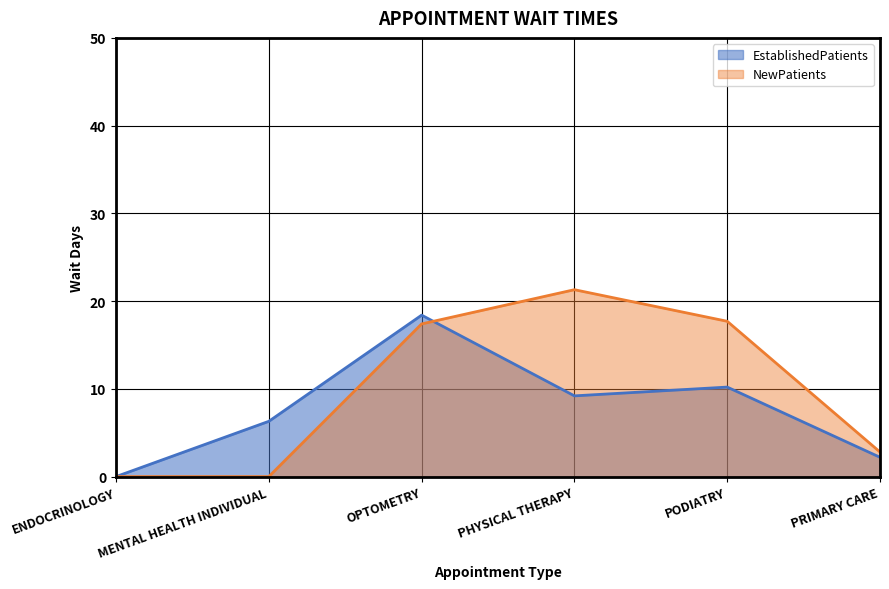

Reading right to left, what are all the values shown in this chart?

EstablishedPatients: PRIMARY CARE=2.2	PODIATRY=10.2	PHYSICAL THERAPY=9.2	OPTOMETRY=18.4	MENTAL HEALTH INDIVIDUAL=6.3	ENDOCRINOLOGY=0.0
NewPatients: PRIMARY CARE=2.8	PODIATRY=17.7	PHYSICAL THERAPY=21.3	OPTOMETRY=17.4	MENTAL HEALTH INDIVIDUAL=0.0	ENDOCRINOLOGY=0.0